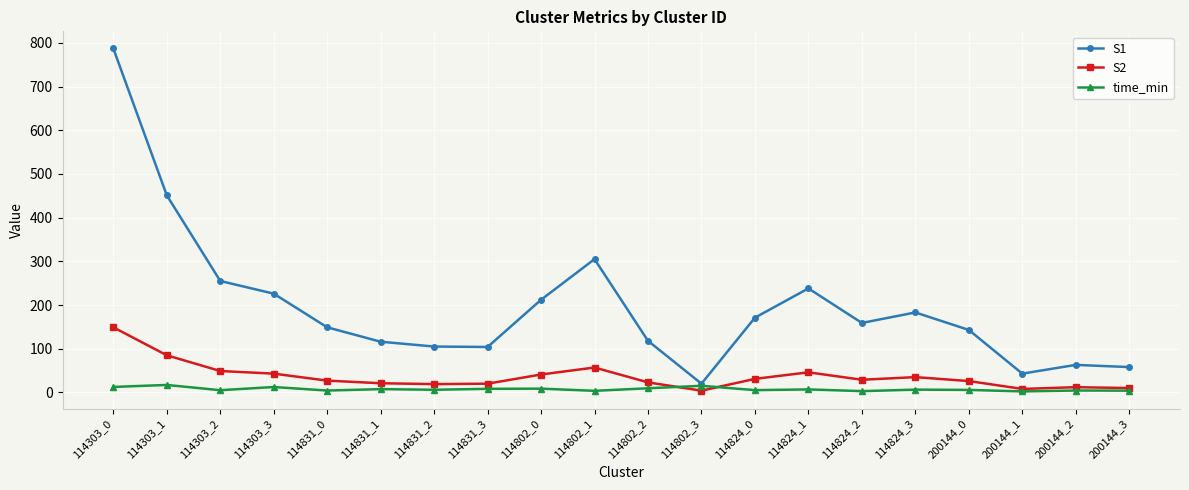

Which series has the widest spread of values?

S1